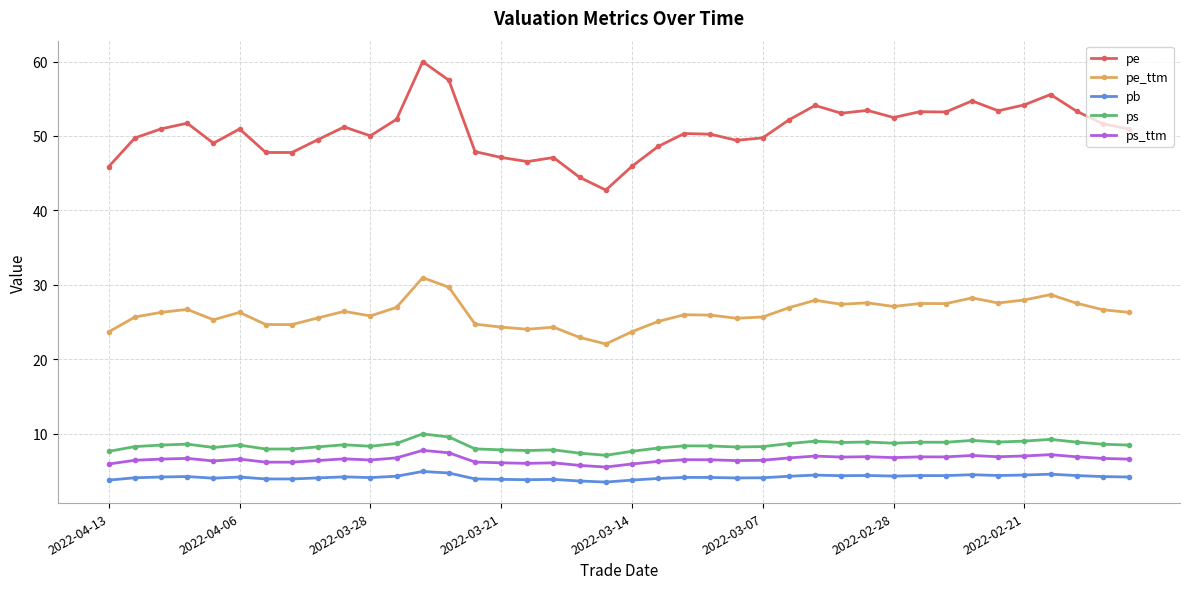

True or false: ps_ttm and pb cross at least once.

False